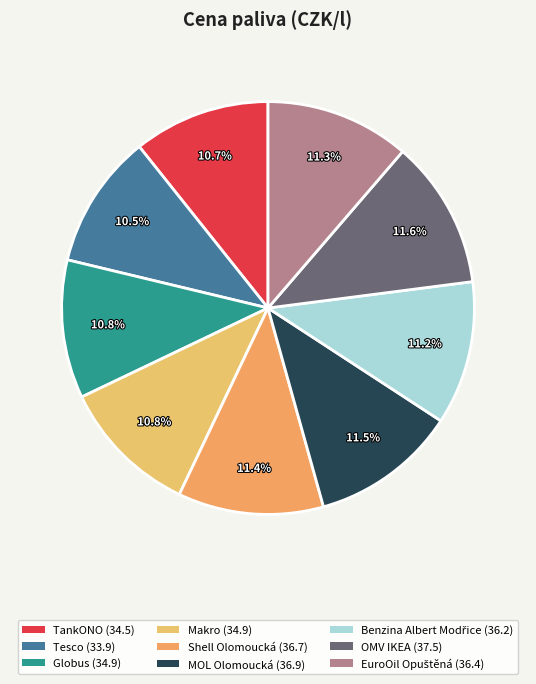

Combined, do Globus and Makro account for over 50%?

No